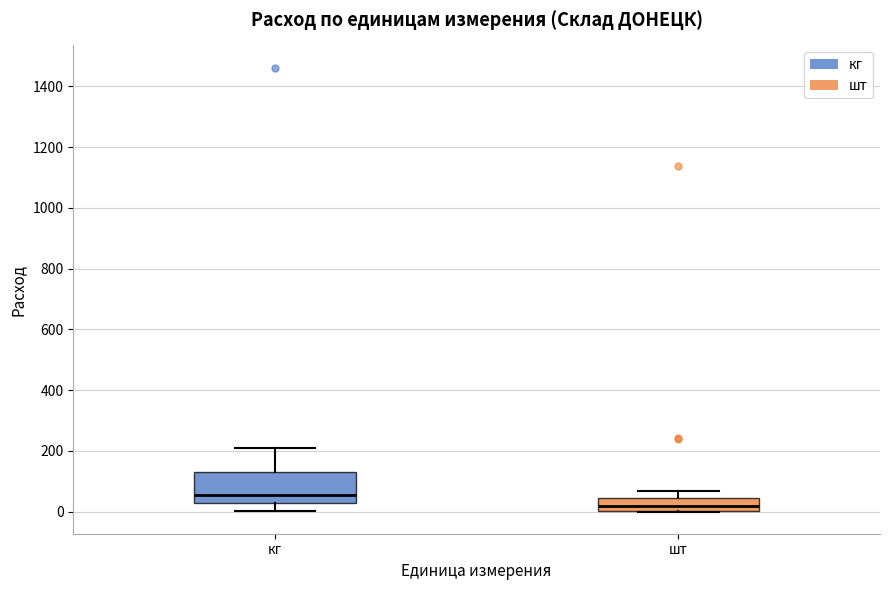

Reading left to right, read every box against the y-axis: the position of its median line, the range the box covers, and the ends of its whiskers. The values are not printed on the chart, so give them approximately, as read against the axis.

кг: median 60, box 20 to 140, whiskers 0 to 220
шт: median 20, box 0 to 40, whiskers 0 to 60